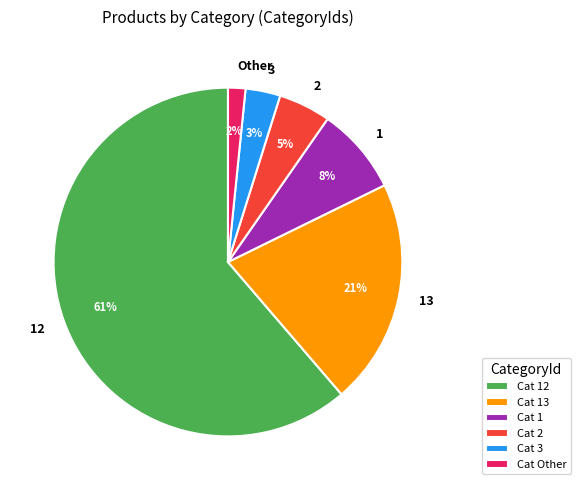

Rank the categories by value from highest to lowest.

Cat 12, Cat 13, Cat 1, Cat 2, Cat 3, Cat Other